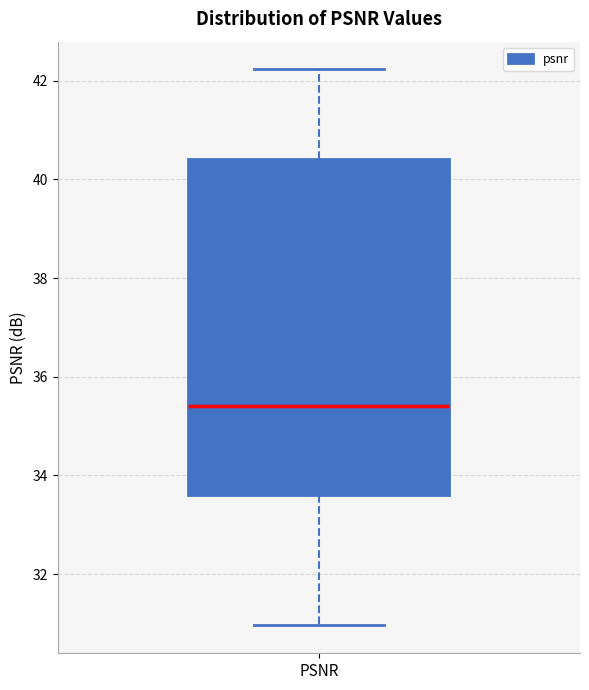

Transcribe this box plot: give where the median line is, the range the box spans, and where the two whiskers end, as read against the y-axis. The values are not printed on the chart, so give them approximately, as read against the axis.

median 35.4, box 33.6 to 40.4, whiskers 31.0 to 42.2